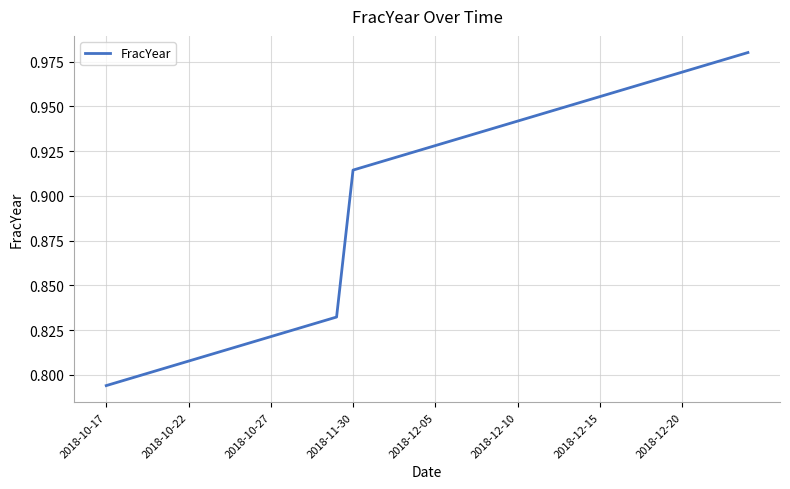

Does the chart have visible grid lines?

Yes